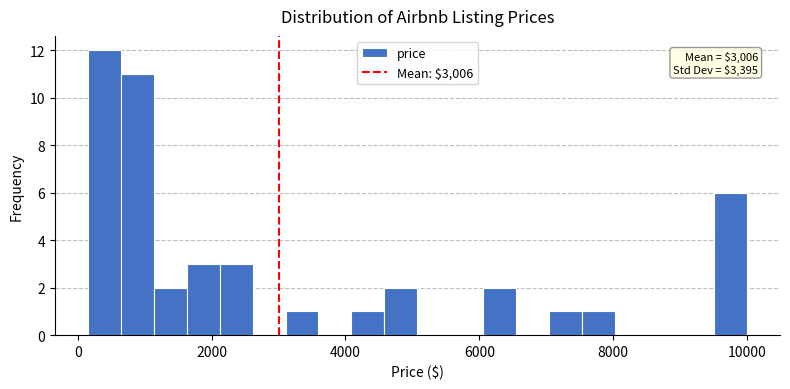

Read against the x-axis, roughly where is the centre of the tallest bar?

400